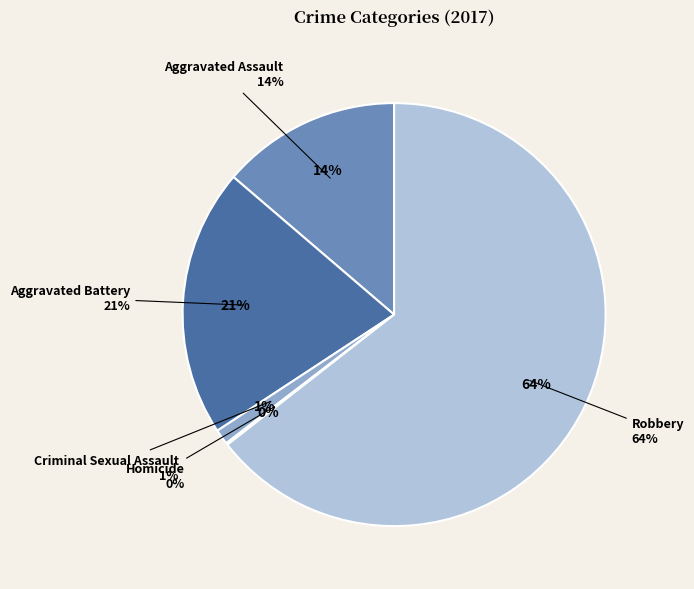

Between Robbery and Aggravated Assault, which is larger?

Robbery